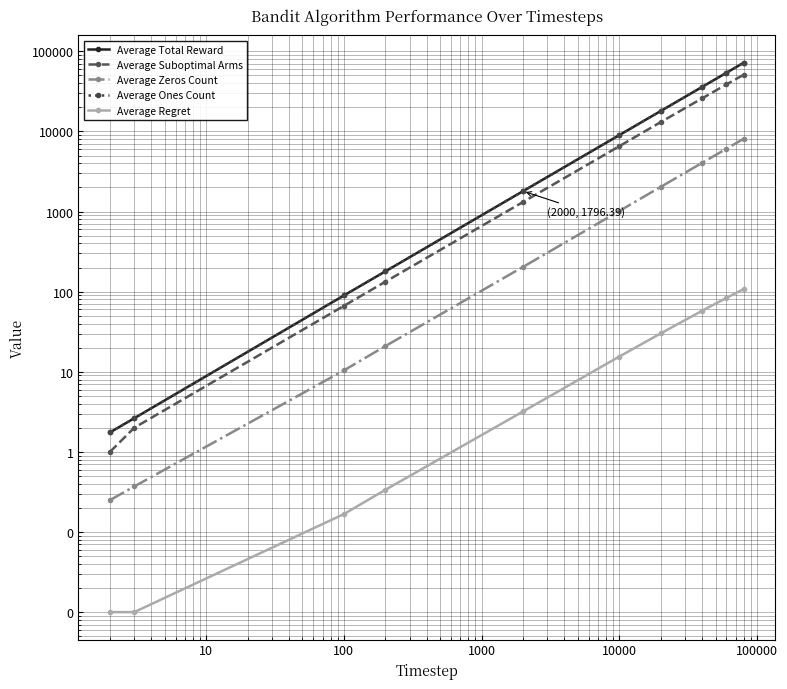

True or false: Average Zeros Count and Average Regret intersect in this chart.

False